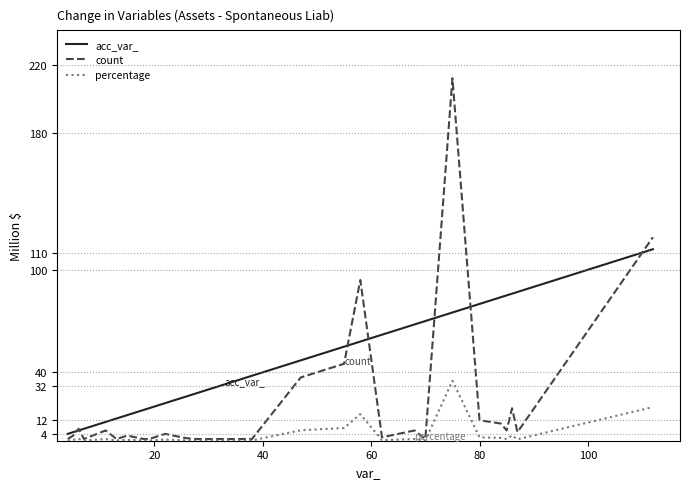

List the series in order of their overall mean, lowest first.

percentage, count, acc_var_